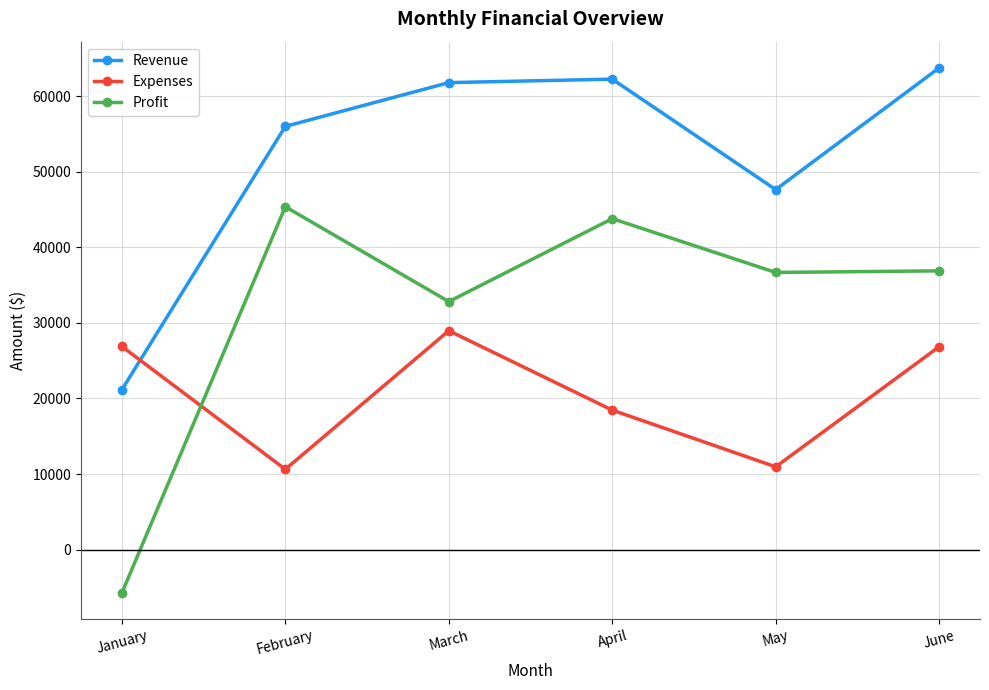

Count the number of data series in this chart.

3